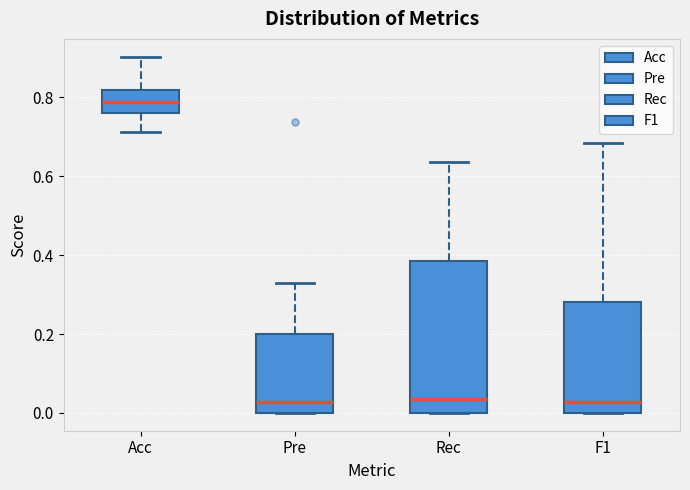

Reading left to right, read every box against the y-axis: the position of its median line, the range the box covers, and the ends of its whiskers. The values are not printed on the chart, so give them approximately, as read against the axis.

Acc: median 0.78, box 0.76 to 0.82, whiskers 0.72 to 0.90
Pre: median 0.02, box 0.00 to 0.20, whiskers 0.00 to 0.32
Rec: median 0.04, box 0.00 to 0.38, whiskers 0.00 to 0.64
F1: median 0.02, box 0.00 to 0.28, whiskers 0.00 to 0.68